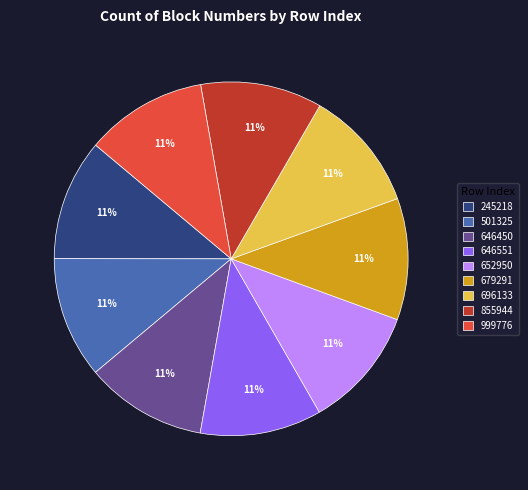

Approximately how many times larger is the value at 855944 compared to 652950?

1.0